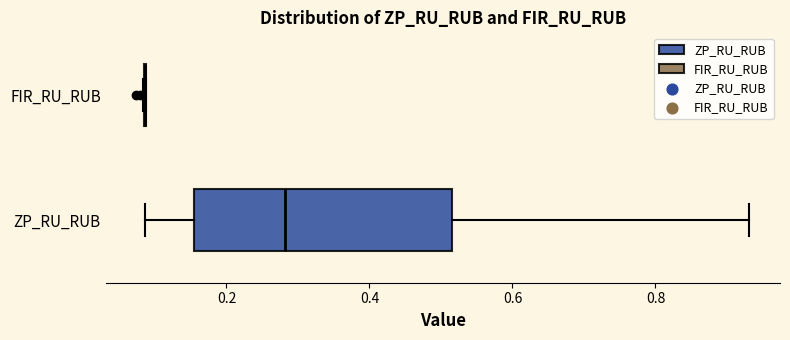

Reading bottom to top, read every box against the x-axis: the position of its median line, the range the box covers, and the ends of its whiskers. The values are not printed on the chart, so give them approximately, as read against the axis.

ZP_RU_RUB: median 0.28, box 0.16 to 0.52, whiskers 0.08 to 0.94
FIR_RU_RUB: box collapsed to a line at 0.08, whiskers 0.08 to 0.08